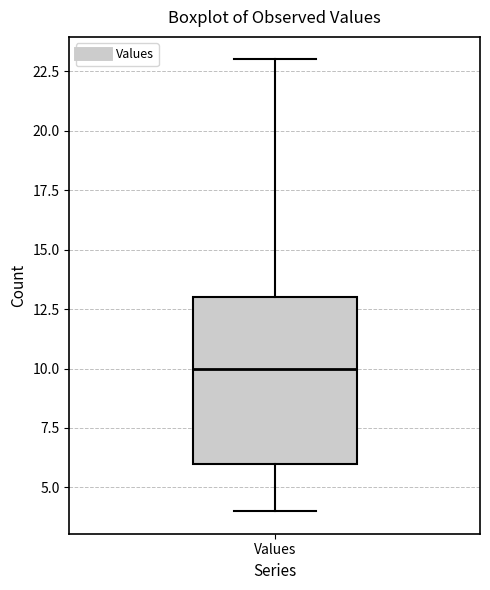

Where does the upper whisker of the box for Values end on the y-axis? The values are not printed on the chart, so give them approximately, as read against the axis.

23